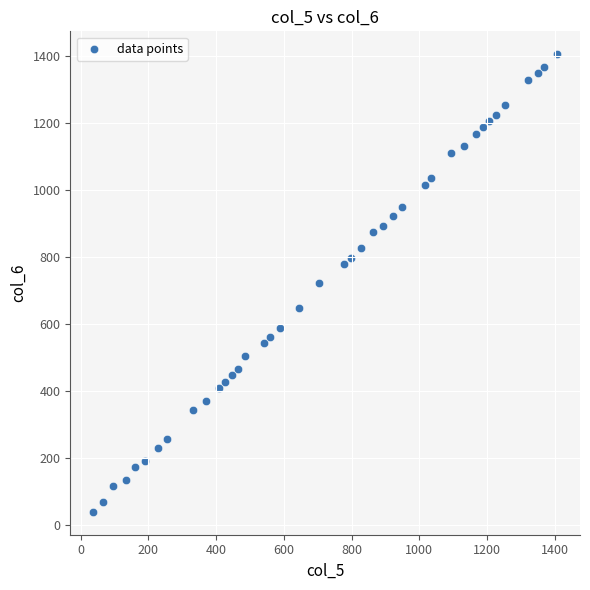

What is the range of Y values (max minus min)?

1368.0